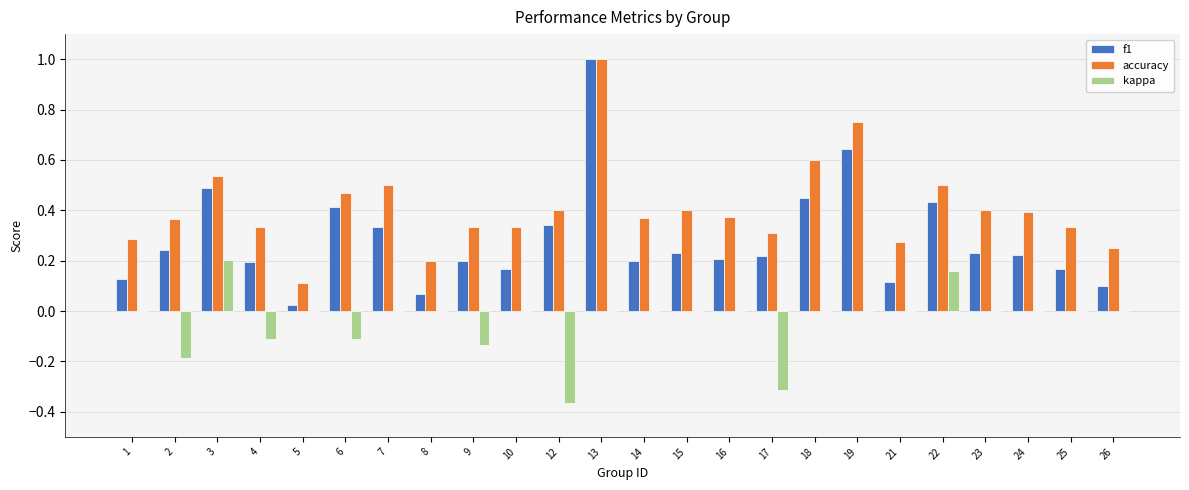

Are the bars grouped side by side (vs. stacked)?

Yes